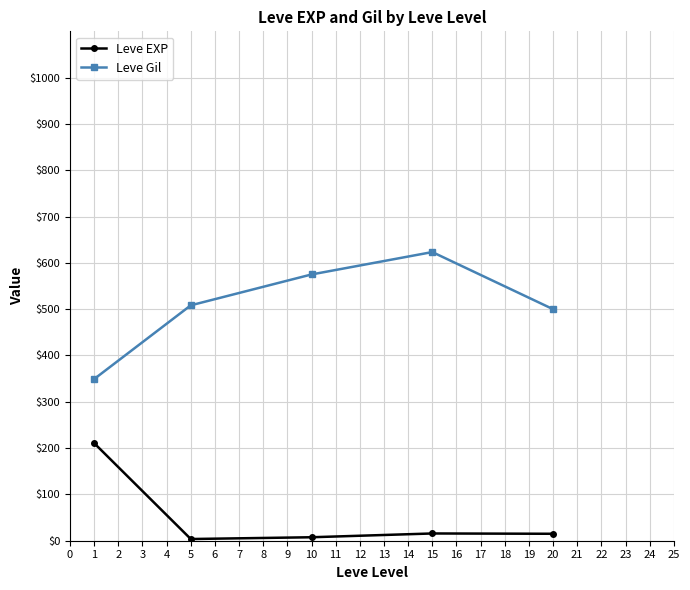

Which series has the largest range (max minus min)?

Leve Gil